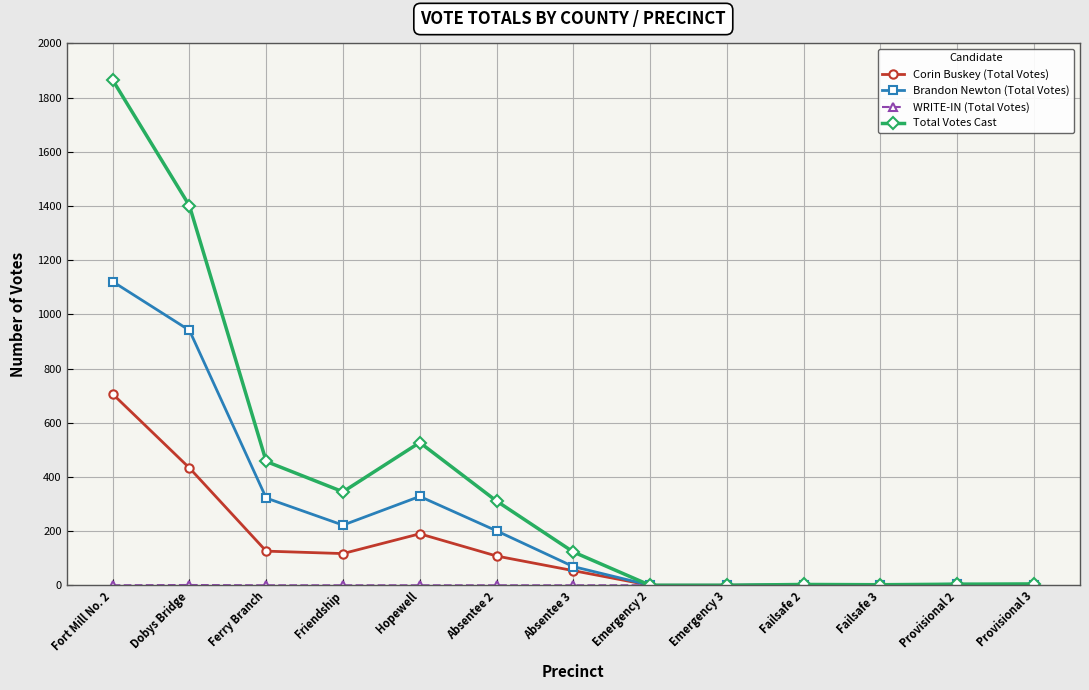

What is the sum of all Corin Buskey (Total Votes) values?

1739